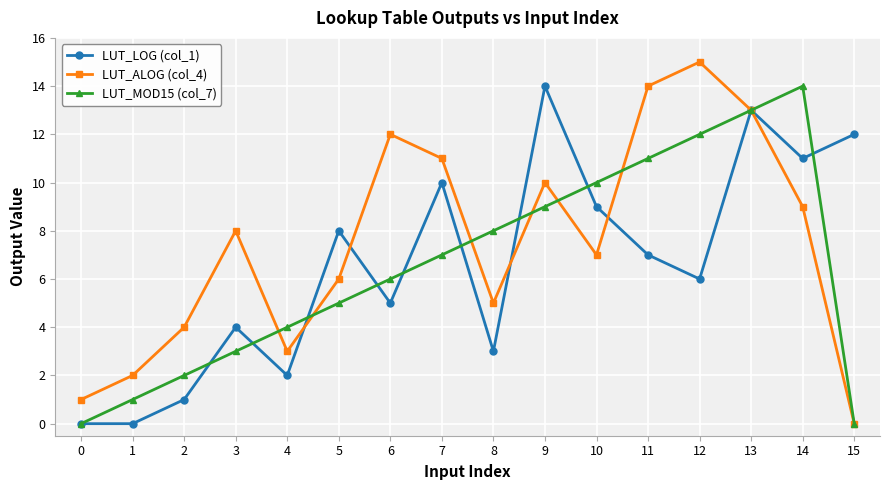

Between 13 and 14, which series saw the biggest shift?

LUT_ALOG (col_4)